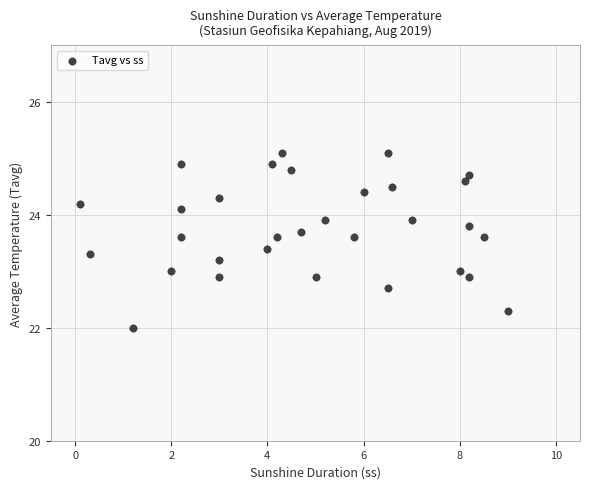

What is the range of Y values (max minus min)?

3.1